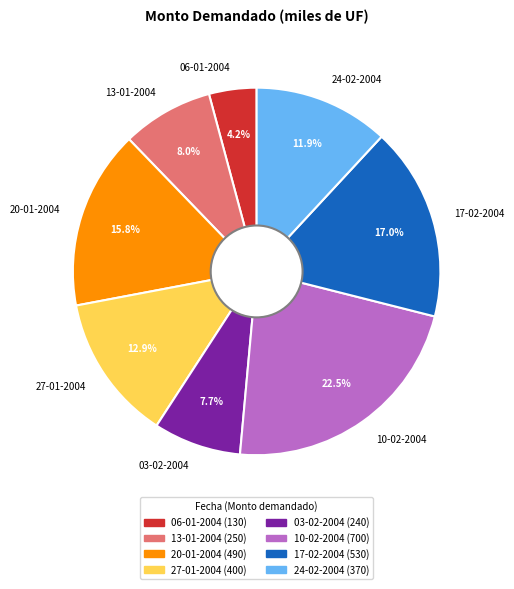

How much of the chart is everything except 06-01-2004?

95.8%